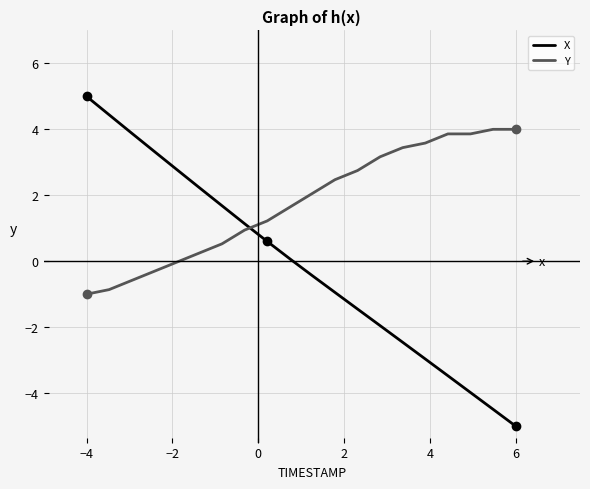

Which series has the widest spread of values?

X